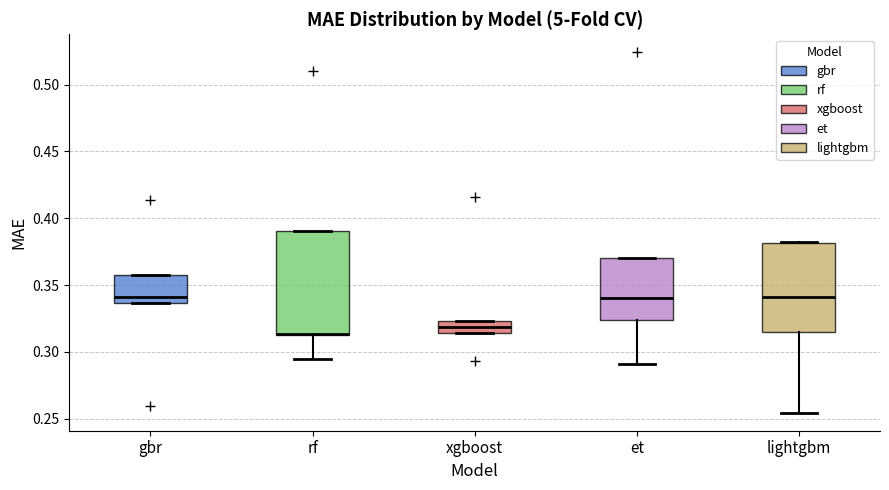

Comparing the boxes themselves (not the whiskers), which one is the tallest?

rf